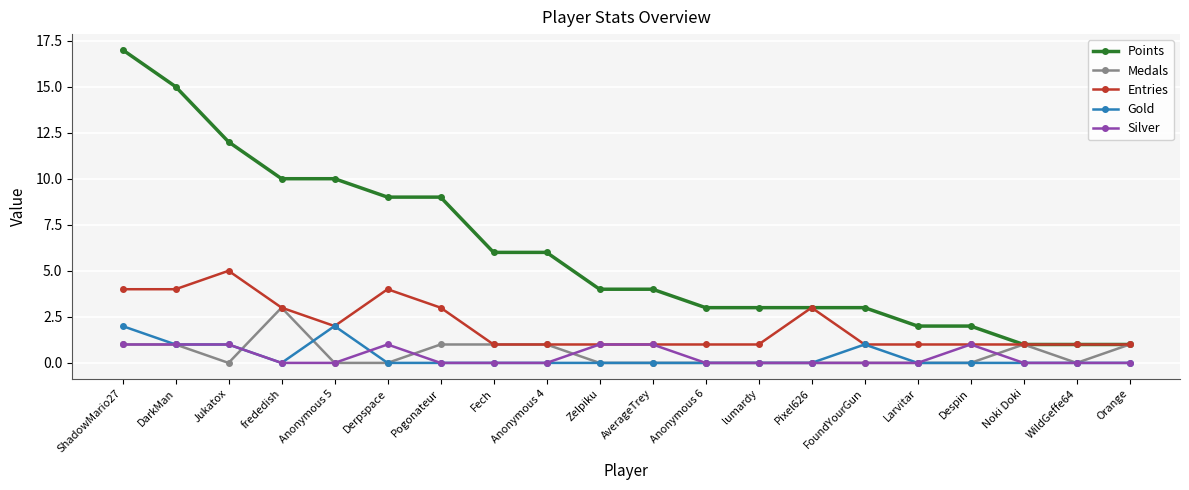

What is the total value across all series at AverageTrey?

6